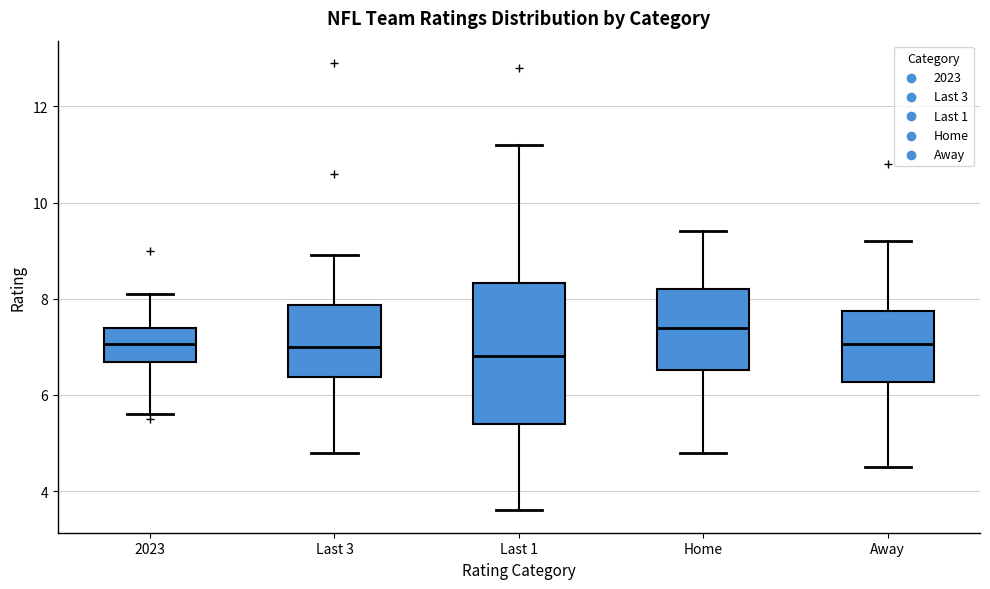

Reading left to right, transcribe this box plot: for each box, give where its median line is, the range the box spans, and where its two whiskers end, as read against the y-axis. The values are not printed on the chart, so give them approximately, as read against the axis.

2023: median 7.0, box 6.6 to 7.4, whiskers 5.6 to 8.2
Last 3: median 7.0, box 6.4 to 7.8, whiskers 4.8 to 9.0
Last 1: median 6.8, box 5.4 to 8.4, whiskers 3.6 to 11.2
Home: median 7.4, box 6.6 to 8.2, whiskers 4.8 to 9.4
Away: median 7.0, box 6.2 to 7.8, whiskers 4.6 to 9.2